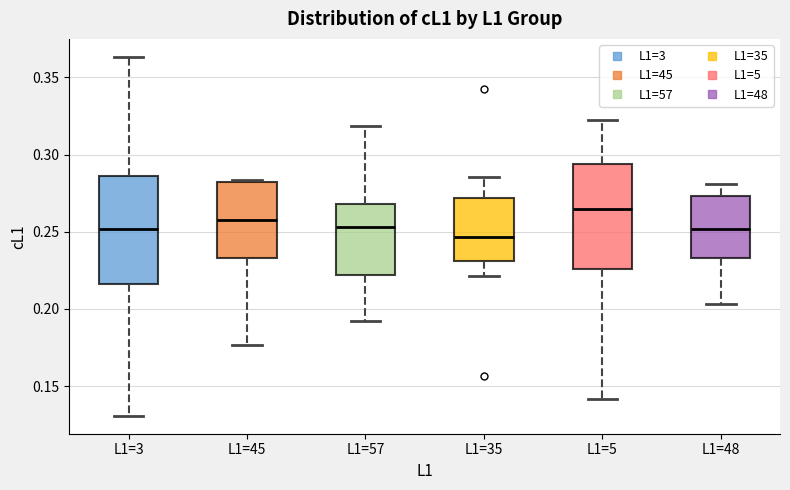

Where is the lower edge of the box for L1=48 on the y-axis? The values are not printed on the chart, so give them approximately, as read against the axis.

0.235